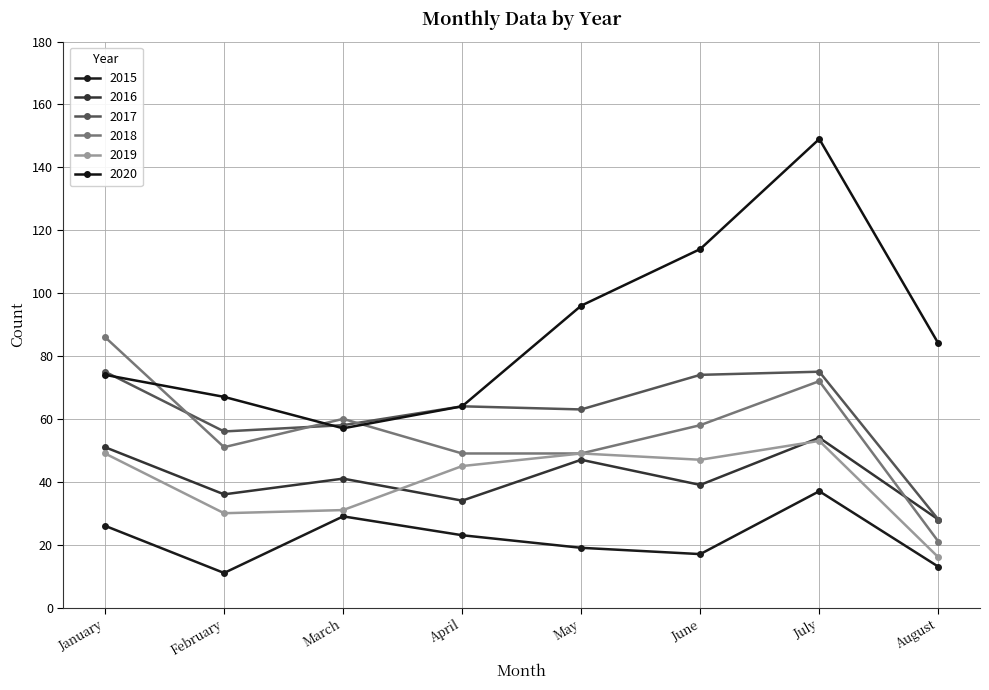

What are all the series names shown in the legend?

2015, 2016, 2017, 2018, 2019, 2020